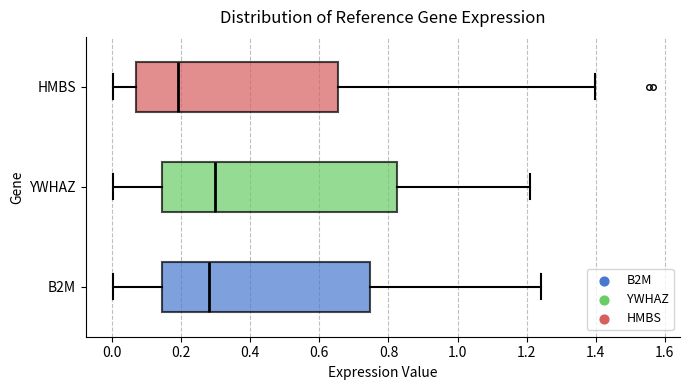

Reading bottom to top, transcribe this box plot: for each box, give where its median line is, the range the box spans, and where its two whiskers end, as read against the x-axis. The values are not printed on the chart, so give them approximately, as read against the axis.

B2M: median 0.28, box 0.14 to 0.74, whiskers 0.00 to 1.24
YWHAZ: median 0.30, box 0.14 to 0.82, whiskers 0.00 to 1.22
HMBS: median 0.20, box 0.06 to 0.66, whiskers 0.00 to 1.40